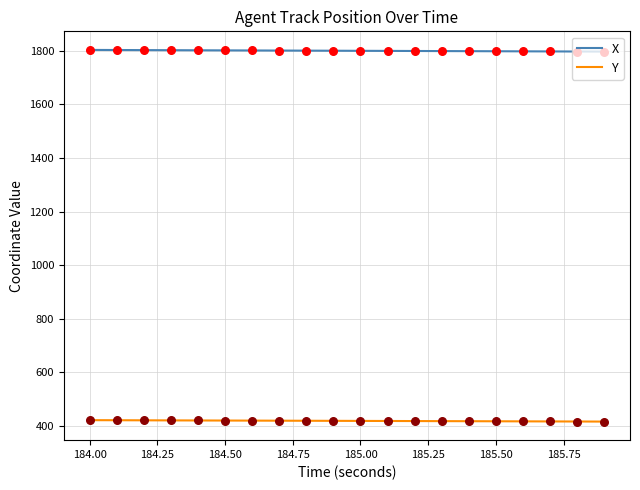

At how many categories does at least one series exceed 1759?

20